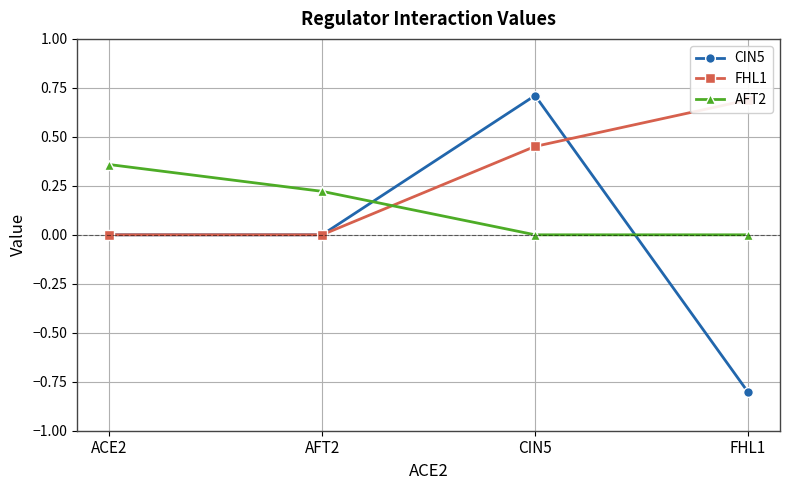

What are all the series names shown in the legend?

CIN5, FHL1, AFT2